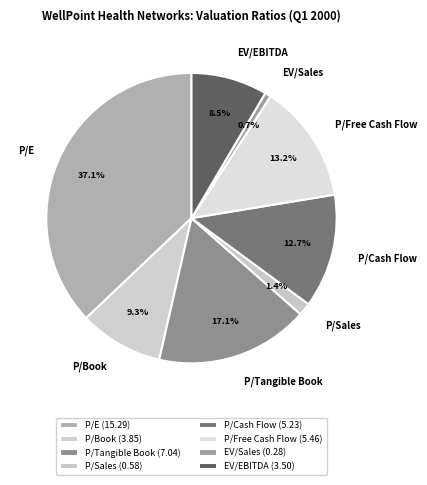

Is there any slice that represents more than half of the pie?

No